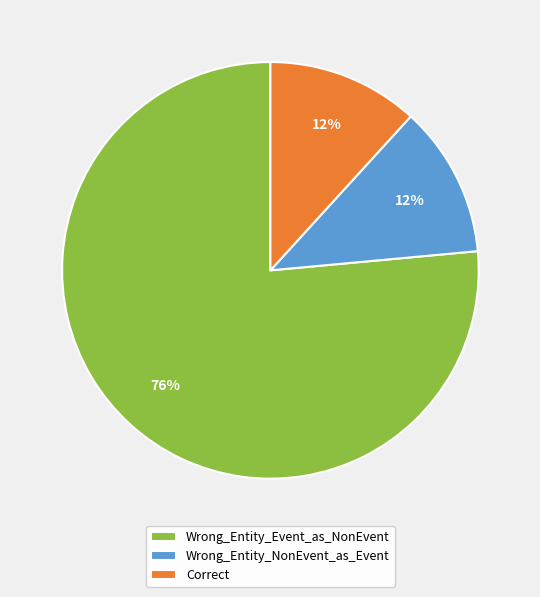

To the nearest percent, what portion does Wrong_Entity_NonEvent_as_Event represent?

12%